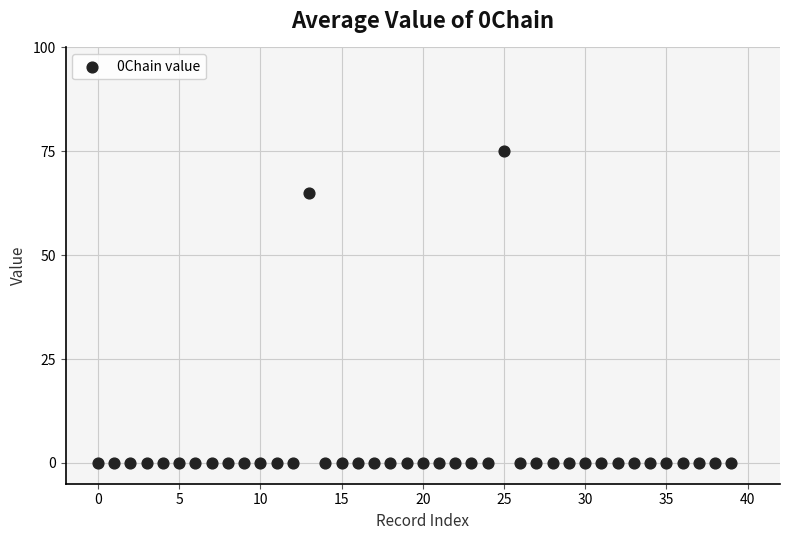

What Y value in the scatter plot is closest to 37?

65